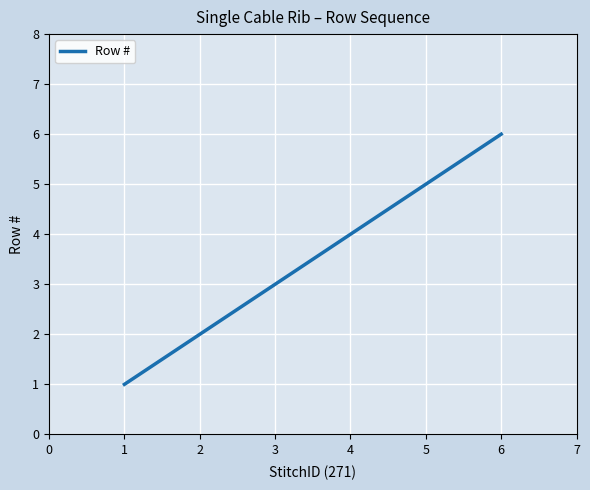

What is the change in value from 1 to 4?

+3